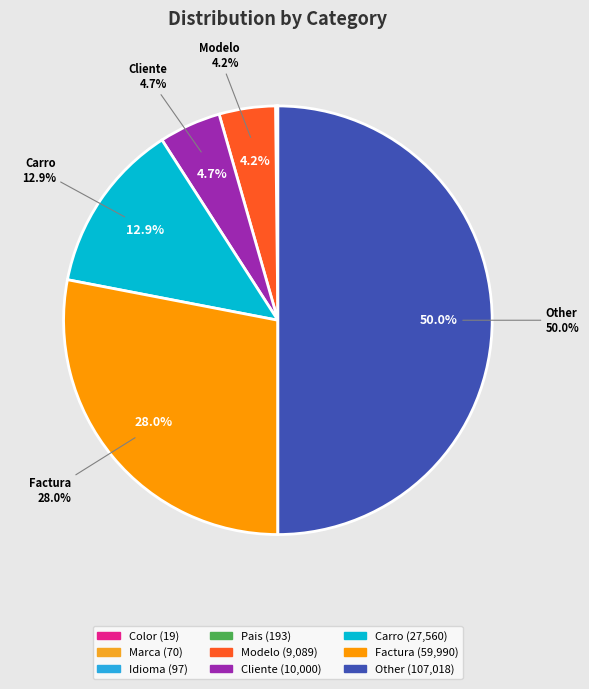

What is the change in value from Pais to Modelo?

+8896